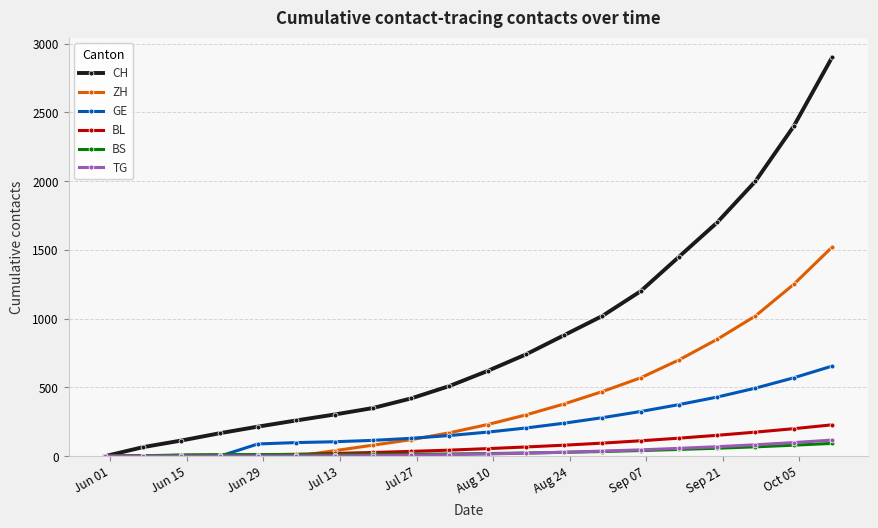

Which series has the largest total across all categories?

CH